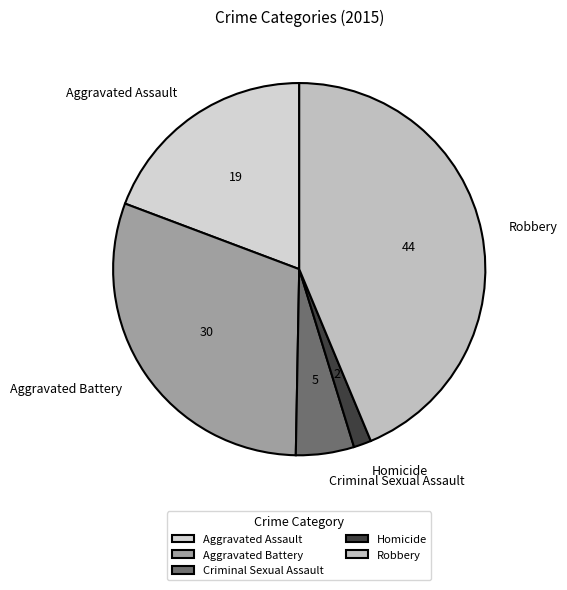

Does Homicide represent more than half of the total?

No